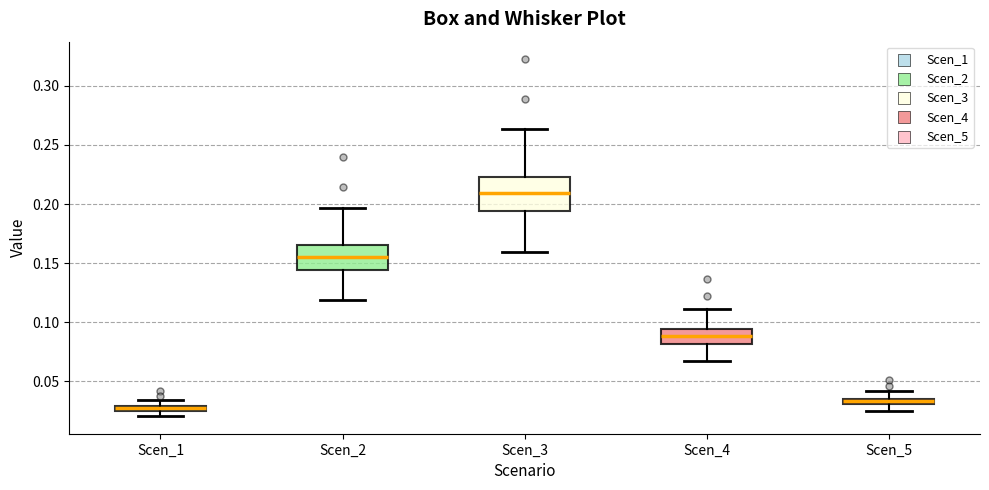

Where is the lower edge of the box for Scen_2 on the y-axis? The values are not printed on the chart, so give them approximately, as read against the axis.

0.145